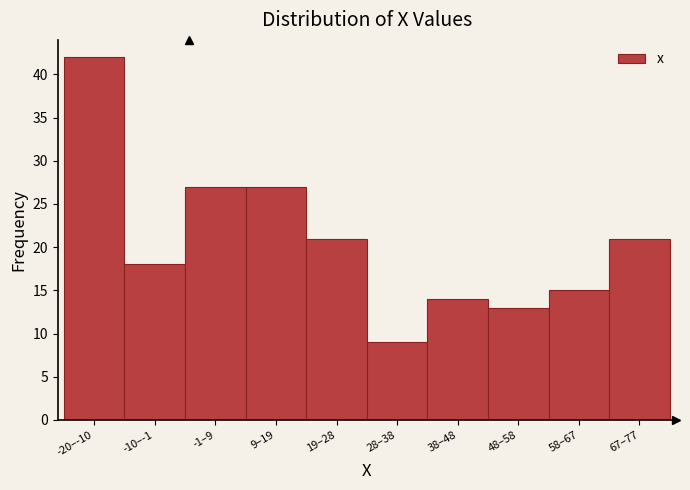

Reading left to right, what are all the values shown in this chart?

42	18	27	27	21	9	14	13	15	21